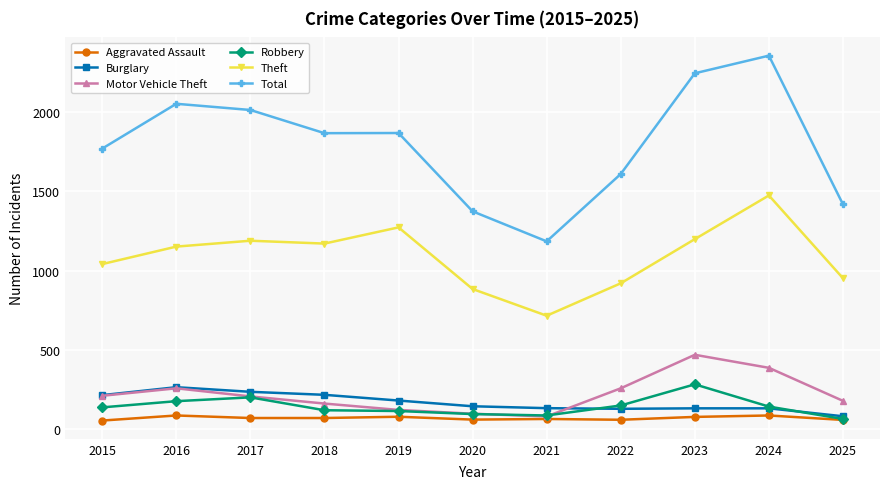

What are all the series names shown in the legend?

Aggravated Assault, Burglary, Motor Vehicle Theft, Robbery, Theft, Total